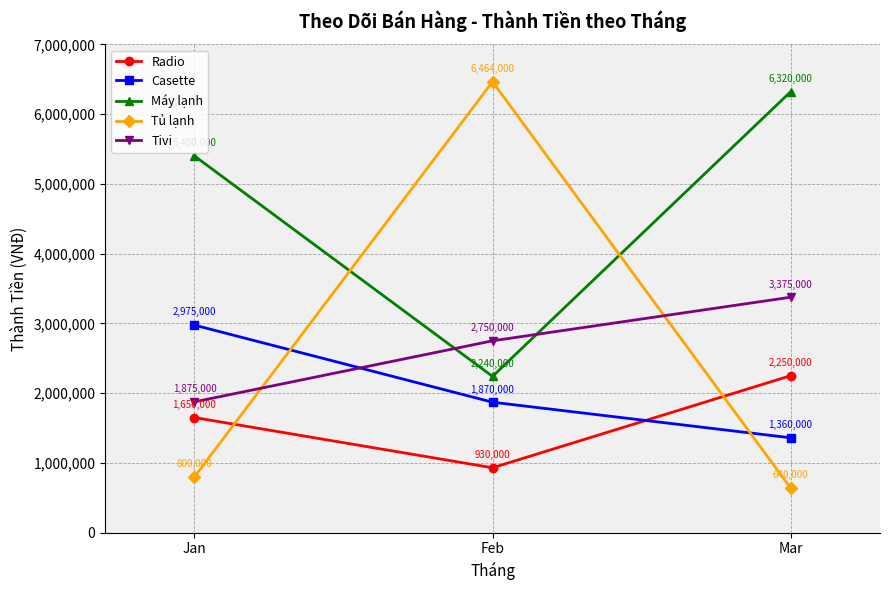

At Mar, list the series in order from smallest to largest.

Tủ lạnh, Casette, Radio, Tivi, Máy lạnh